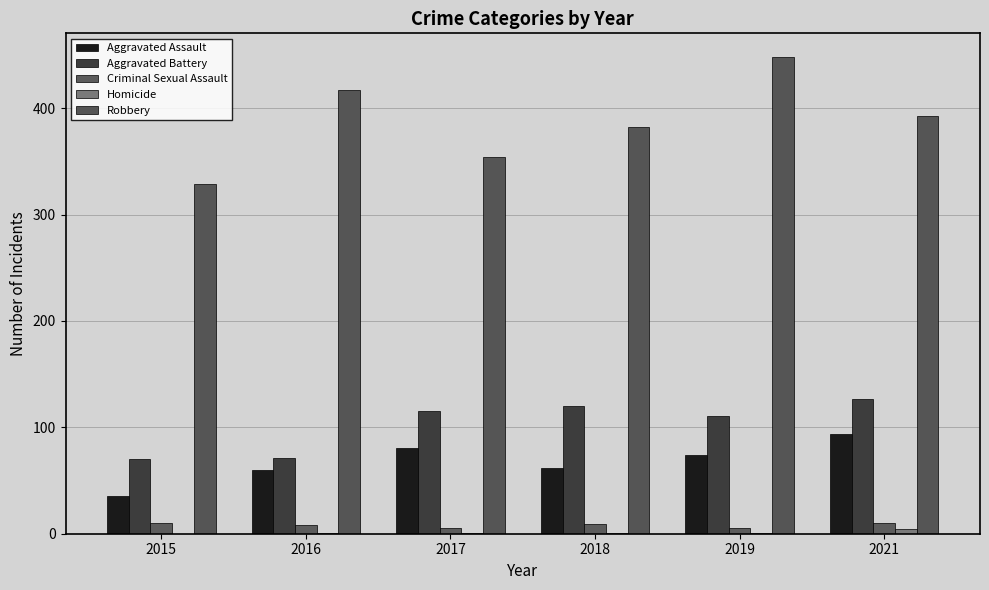

How many bars are there in each group?

5